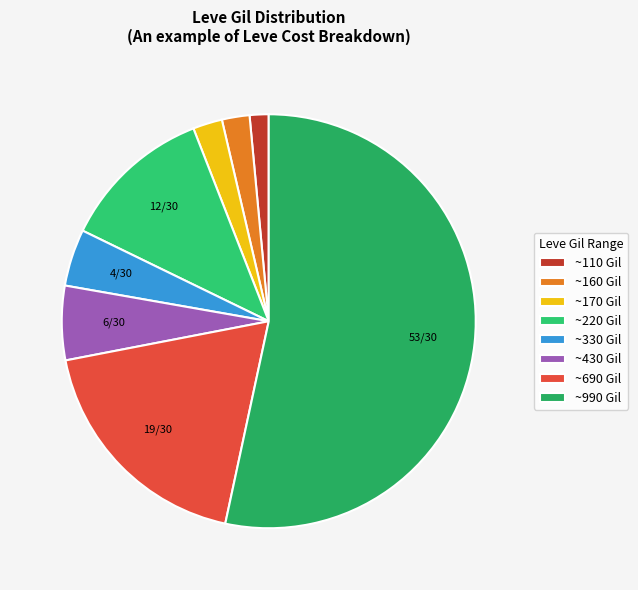

Is there any slice that represents more than half of the pie?

Yes